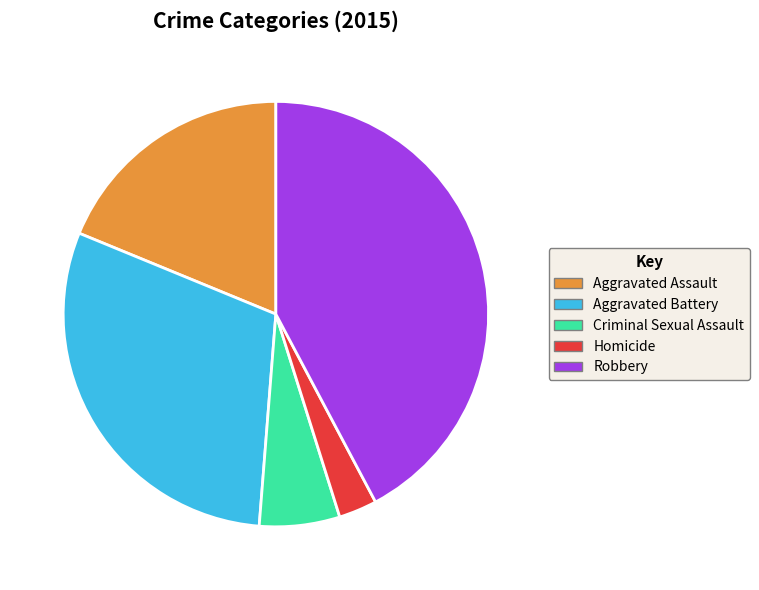

Is Criminal Sexual Assault the majority of the pie?

No